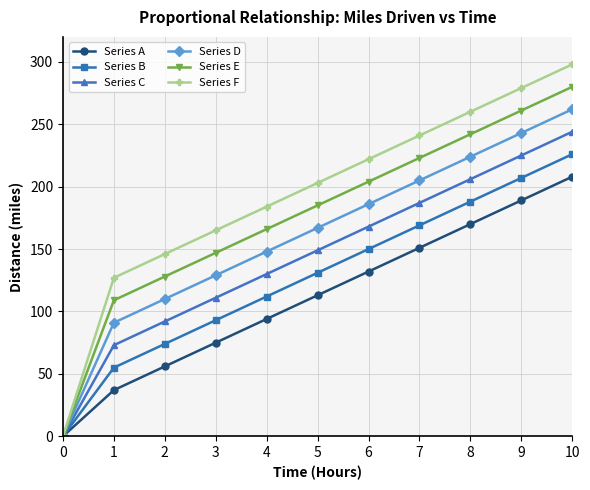

What is the difference between the Series A values at 5 and 10?

95